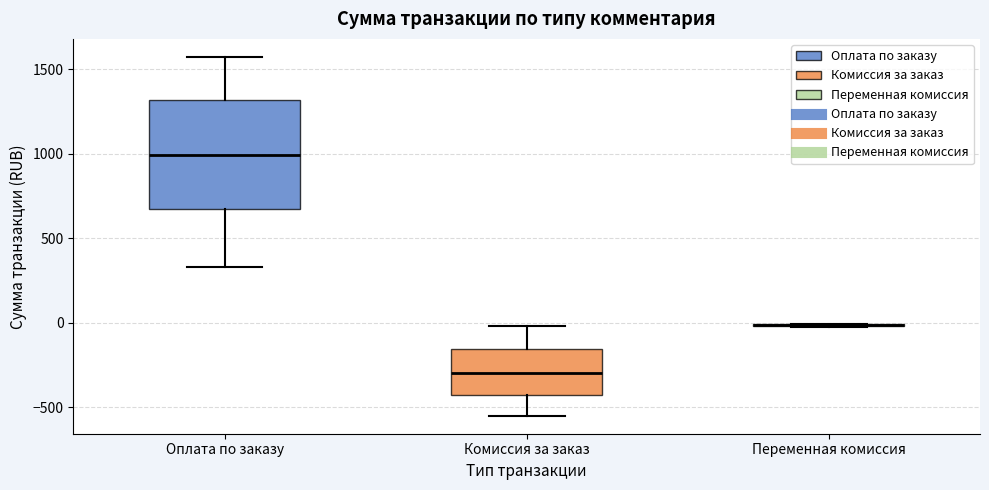

Reading left to right, transcribe this box plot: for each box, give where its median line is, the range the box spans, and where its two whiskers end, as read against the y-axis. The values are not printed on the chart, so give them approximately, as read against the axis.

Оплата по заказу: median 1000, box 700 to 1300, whiskers 350 to 1550
Комиссия за заказ: median -300, box -450 to -150, whiskers -550 to 0
Переменная комиссия: box collapsed to a line at 0, whiskers 0 to 0